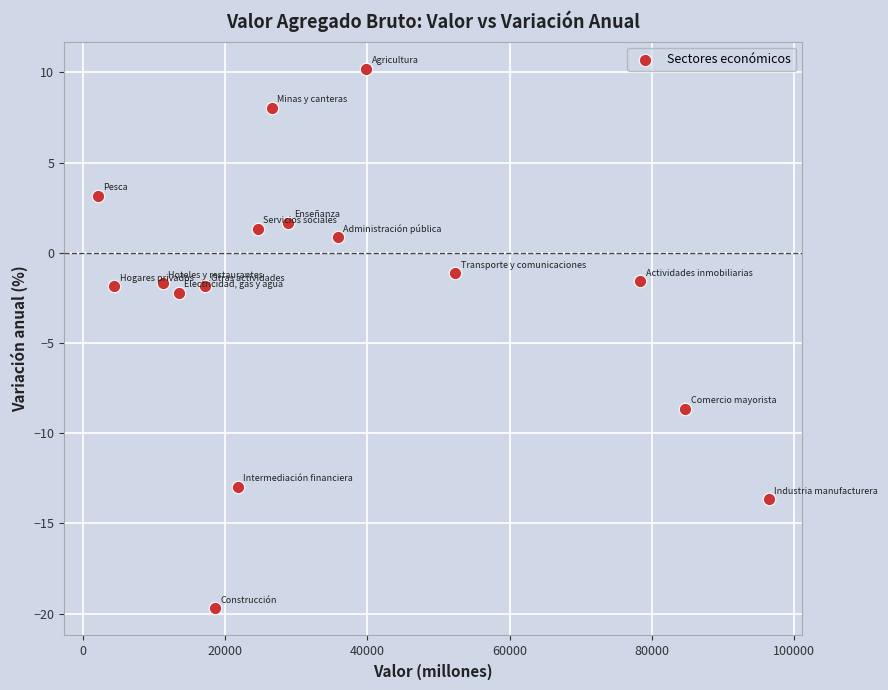

What is the range of Y values (max minus min)?

29.9